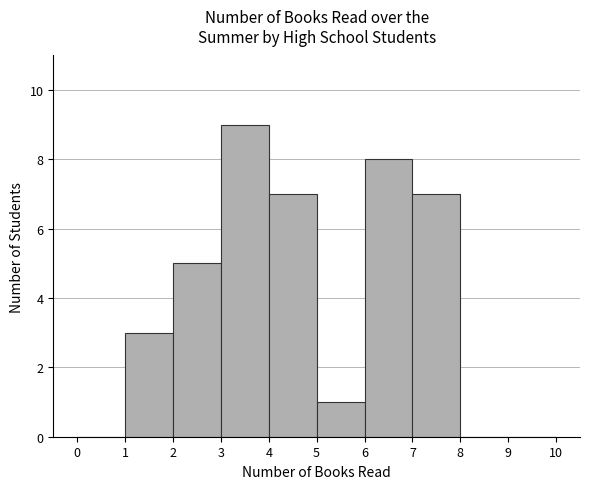

What is the height of the bar covering 5 to 6 on the x-axis? The values are not printed on the chart, so give them approximately, as read against the axis.

1